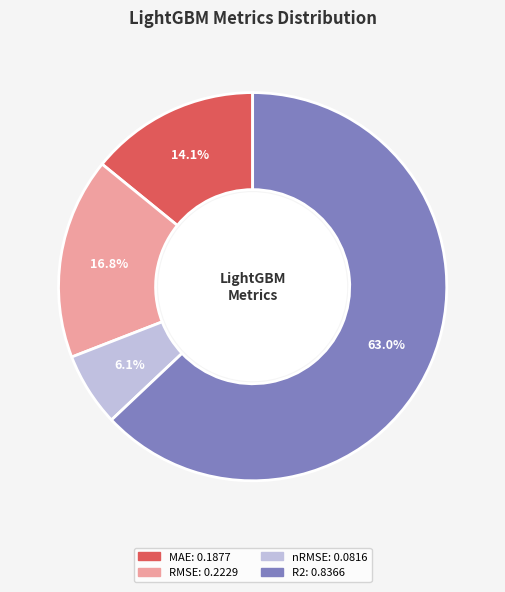

To the nearest percent, what percentage of the pie is R2?

63%